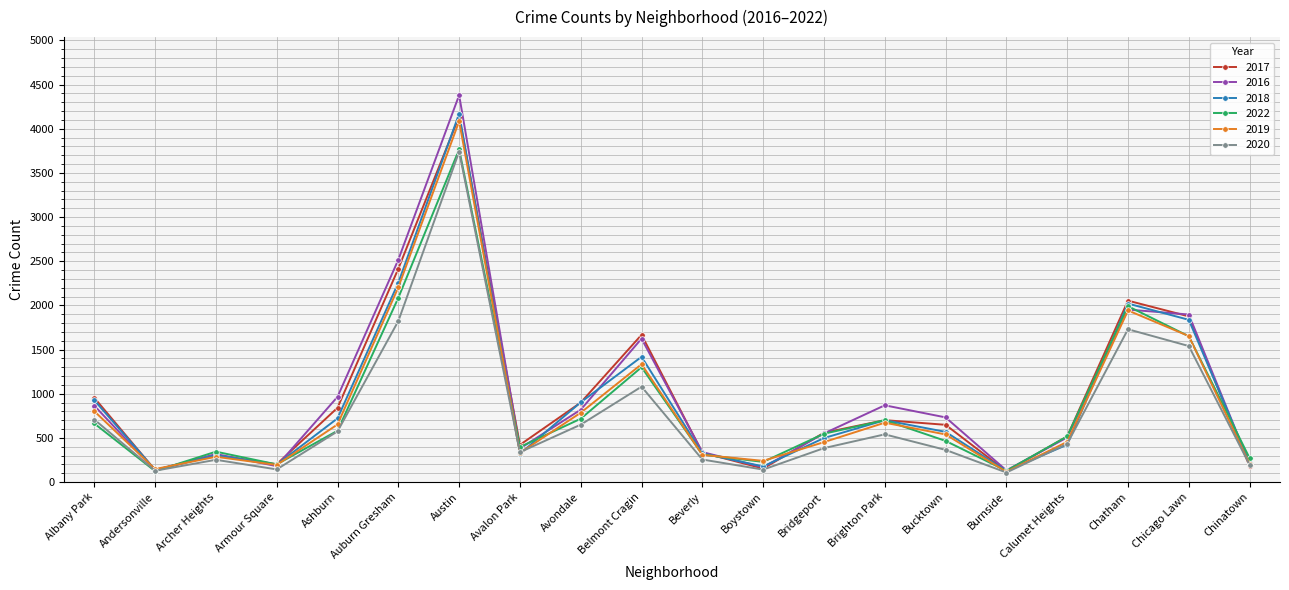

The 2017 series shows 1179 at Chicago Lawn. True or false?

False